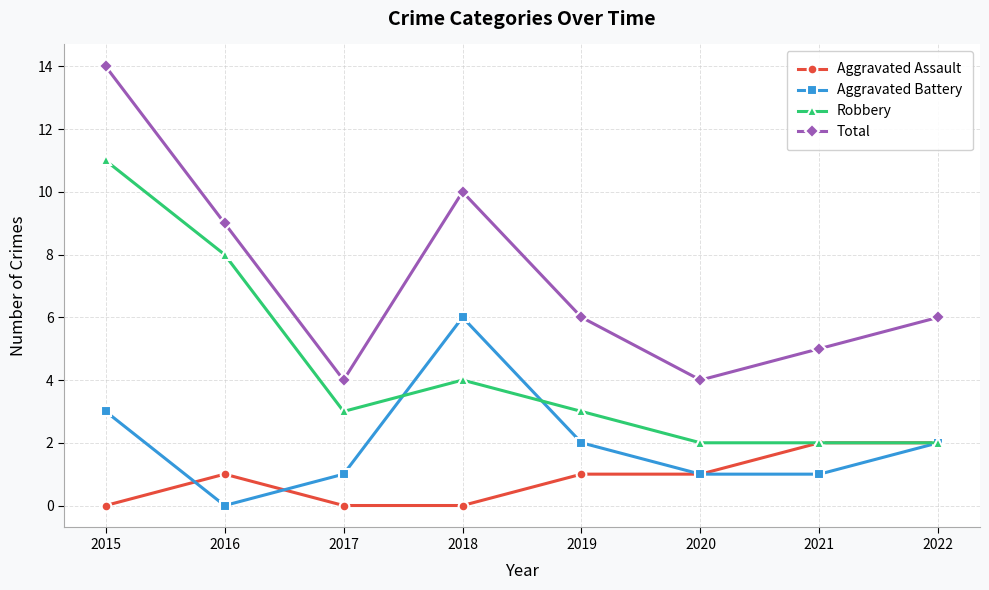

True or false: Total and Aggravated Assault cross at least once.

False